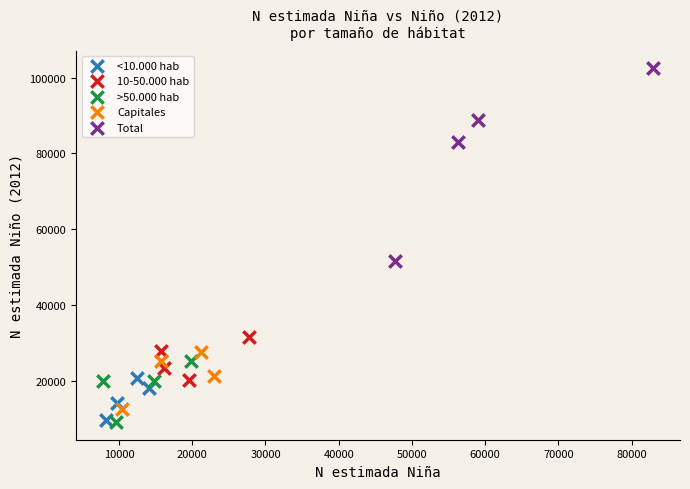

Which series has the widest spread of Y values?

Total